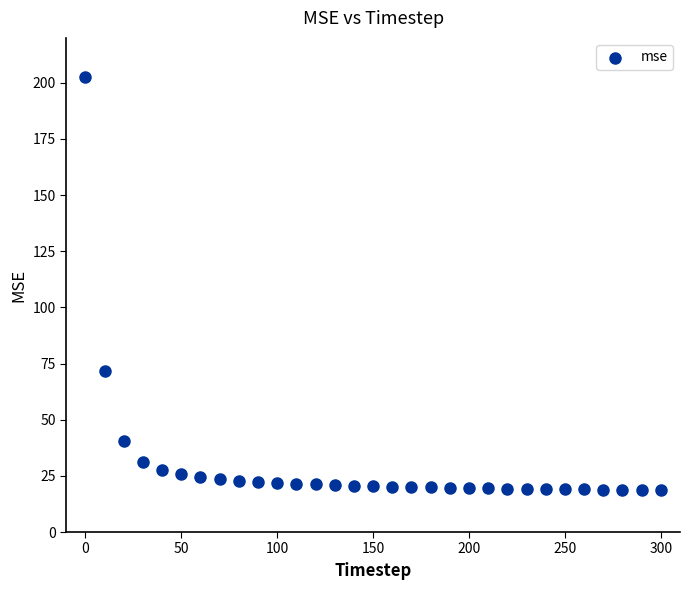

What Y value in the scatter plot is closest to 110?

71.8